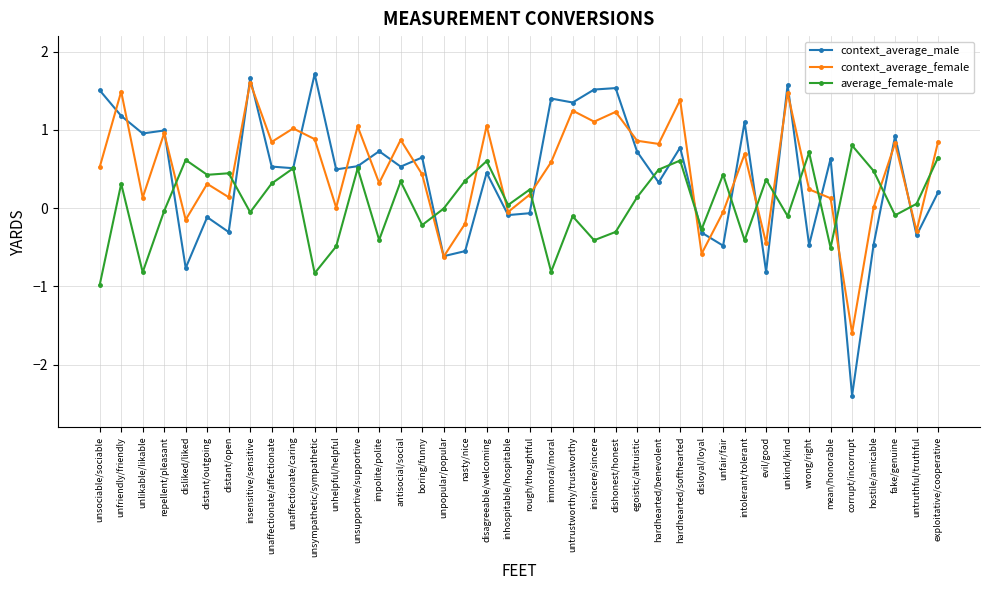

At which label does average_female-male reach its peak?

corrupt/incorrupt